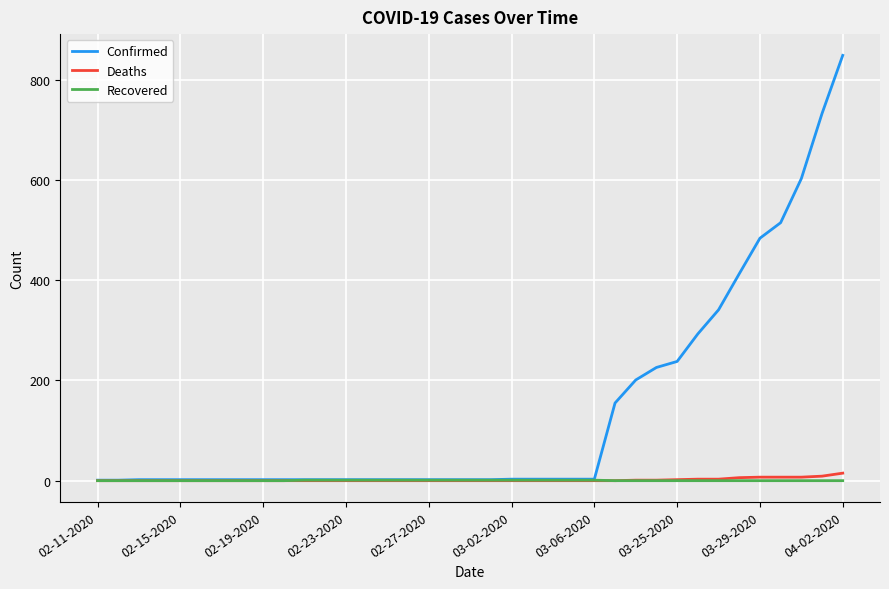

Which series has the largest total across all categories?

Confirmed